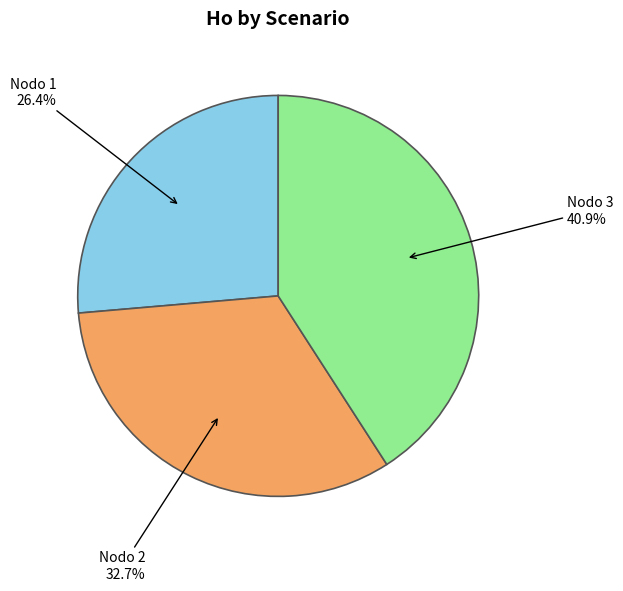

Which category has the biggest portion of the pie?

Nodo 3